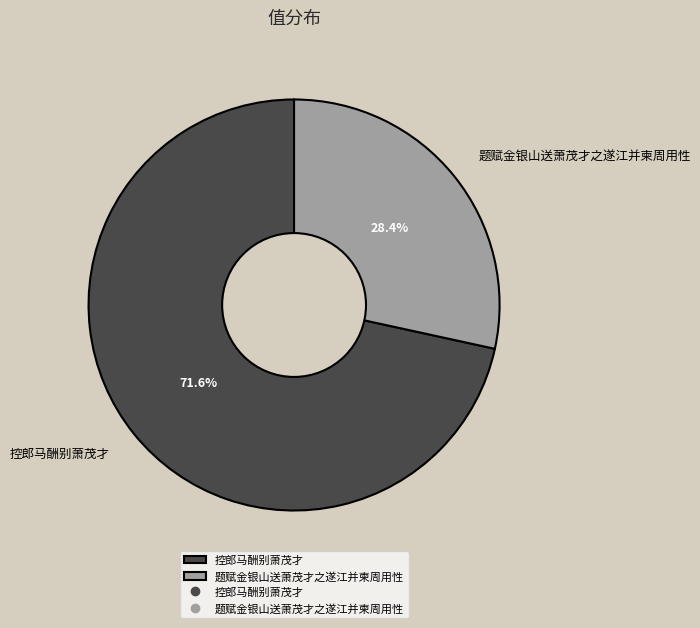

Between 控郎马酬别萧茂才 and 题赋金银山送萧茂才之遂江并柬周用性, which is larger?

控郎马酬别萧茂才